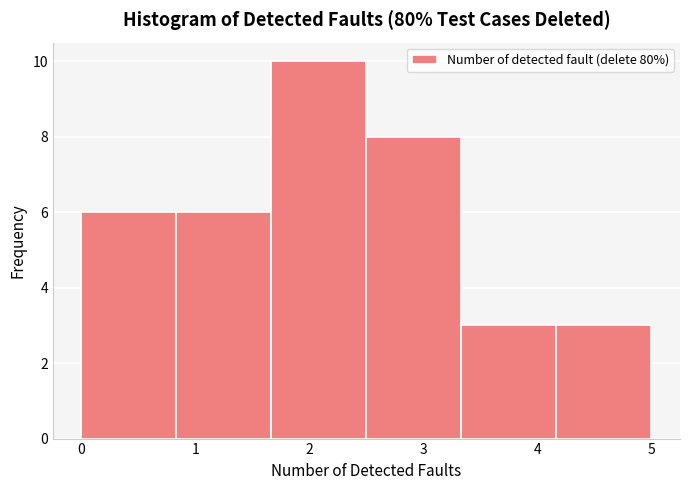

Reading left to right, list every bar in this chart as the range it spans on the x-axis followed by its height. Neither the bar edges nor the heights are printed on the chart, so give them approximately, as read against the axes.

0.0 to 0.8: 6
0.8 to 1.7: 6
1.7 to 2.5: 10
2.5 to 3.3: 8
3.3 to 4.2: 3
4.2 to 5.0: 3